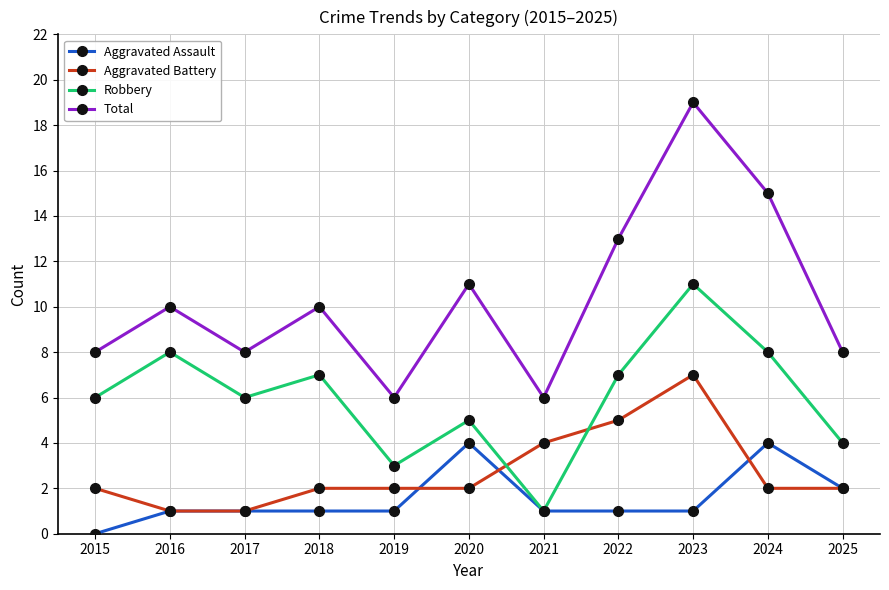

True or false: Total and Aggravated Battery intersect in this chart.

False